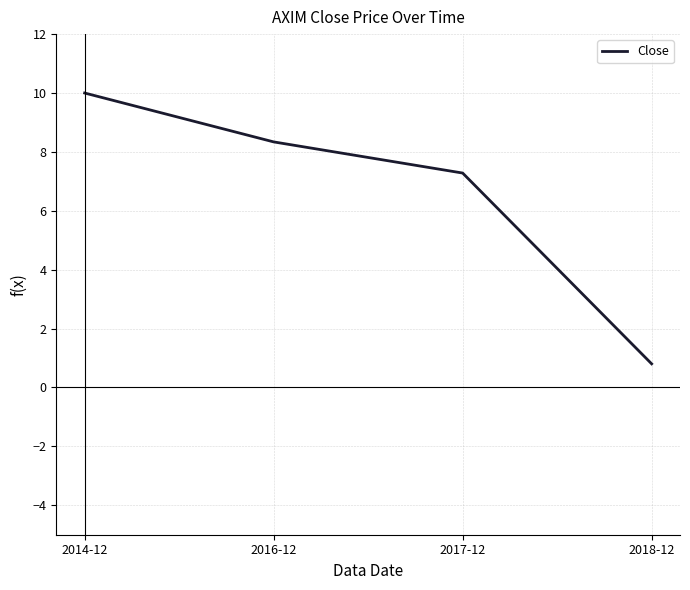

List the labels in order of value, largest first.

2014-12, 2016-12, 2017-12, 2018-12